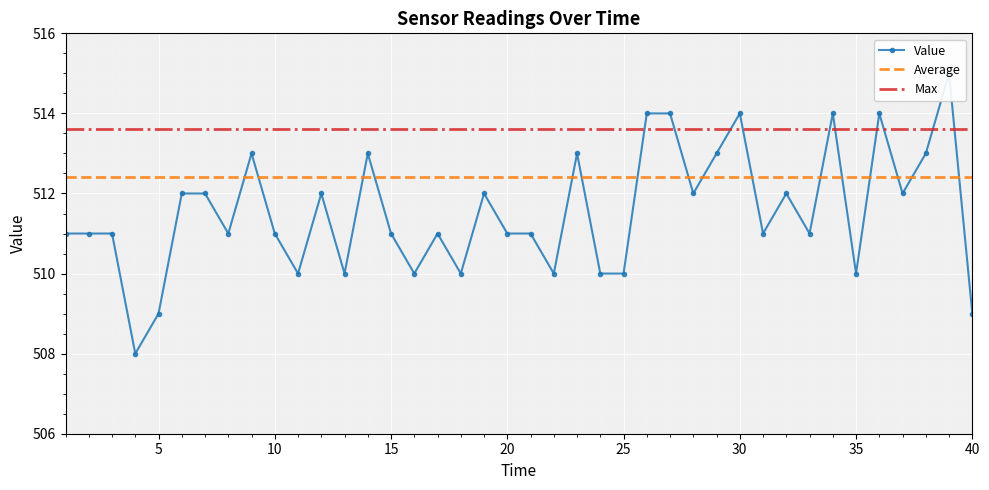

Reading left to right, what are all the values shown in this chart?

Value: 511.0	511.0	511.0	508.0	509.0	512.0	512.0	511.0	513.0	511.0	510.0	512.0	510.0	513.0	511.0	510.0	511.0	510.0	512.0	511.0	511.0	510.0	513.0	510.0	510.0	514.0	514.0	512.0	513.0	514.0	511.0	512.0	511.0	514.0	510.0	514.0	512.0	513.0	515.0	509.0
Average: 512.4	512.4	512.4	512.4	512.4	512.4	512.4	512.4	512.4	512.4	512.4	512.4	512.4	512.4	512.4	512.4	512.4	512.4	512.4	512.4	512.4	512.4	512.4	512.4	512.4	512.4	512.4	512.4	512.4	512.4	512.4	512.4	512.4	512.4	512.4	512.4	512.4	512.4	512.4	512.4
Max: 513.6	513.6	513.6	513.6	513.6	513.6	513.6	513.6	513.6	513.6	513.6	513.6	513.6	513.6	513.6	513.6	513.6	513.6	513.6	513.6	513.6	513.6	513.6	513.6	513.6	513.6	513.6	513.6	513.6	513.6	513.6	513.6	513.6	513.6	513.6	513.6	513.6	513.6	513.6	513.6